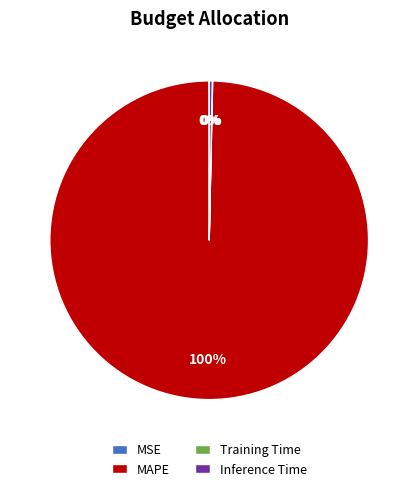

Is it true that MAPE is 100% of the pie?

True